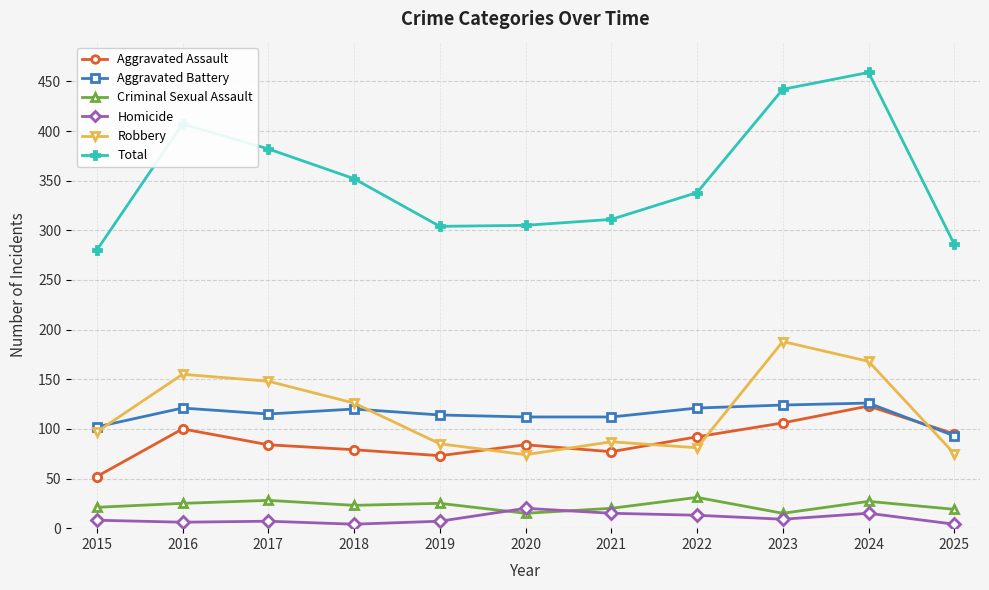

Where is the first local maximum for Total?

2016